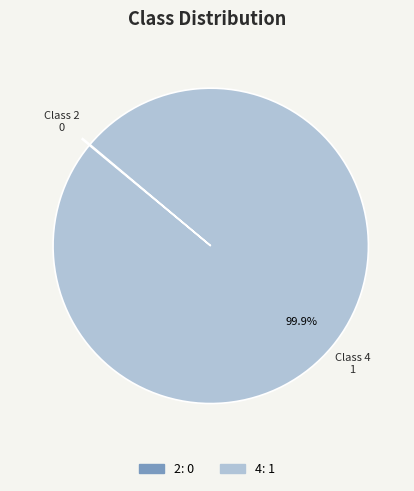

To the nearest percent, what percentage of the pie is 4?

100%